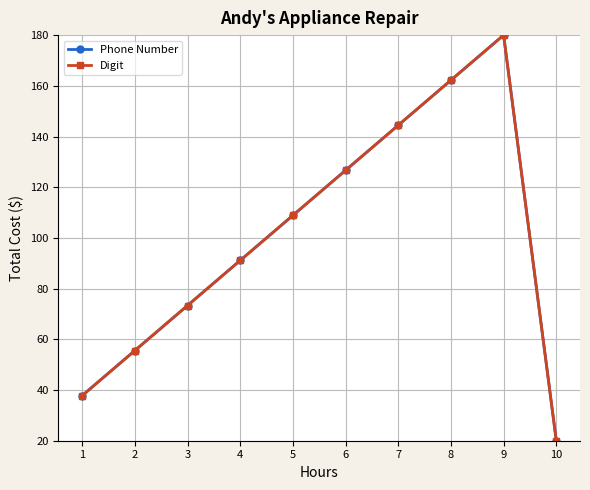

Reading left to right, list all the values displayed in this chart.

Phone Number: 1=37.8	2=55.6	3=73.3	4=91.1	5=108.9	6=126.7	7=144.4	8=162.2	9=180.0	10=20.0
Digit: 1=37.8	2=55.6	3=73.3	4=91.1	5=108.9	6=126.7	7=144.4	8=162.2	9=180.0	10=20.0